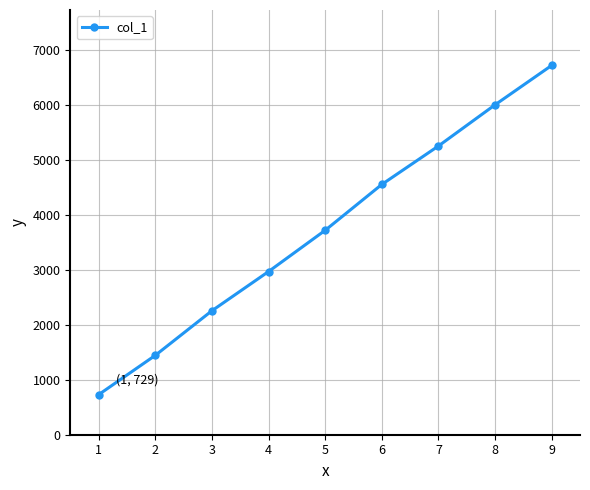

True or false: there are more than 2 points higher than both neighbors.

False